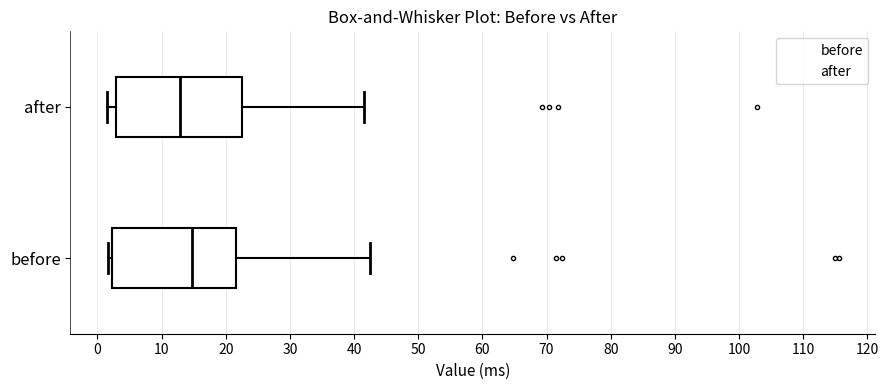

Reading bottom to top, transcribe this box plot: for each box, give where its median line is, the range the box spans, and where its two whiskers end, as read against the x-axis. The values are not printed on the chart, so give them approximately, as read against the axis.

before: median 15, box 2 to 22, whiskers 2 (just left of the box's left edge) to 42
after: median 13, box 3 to 23, whiskers 2 to 42